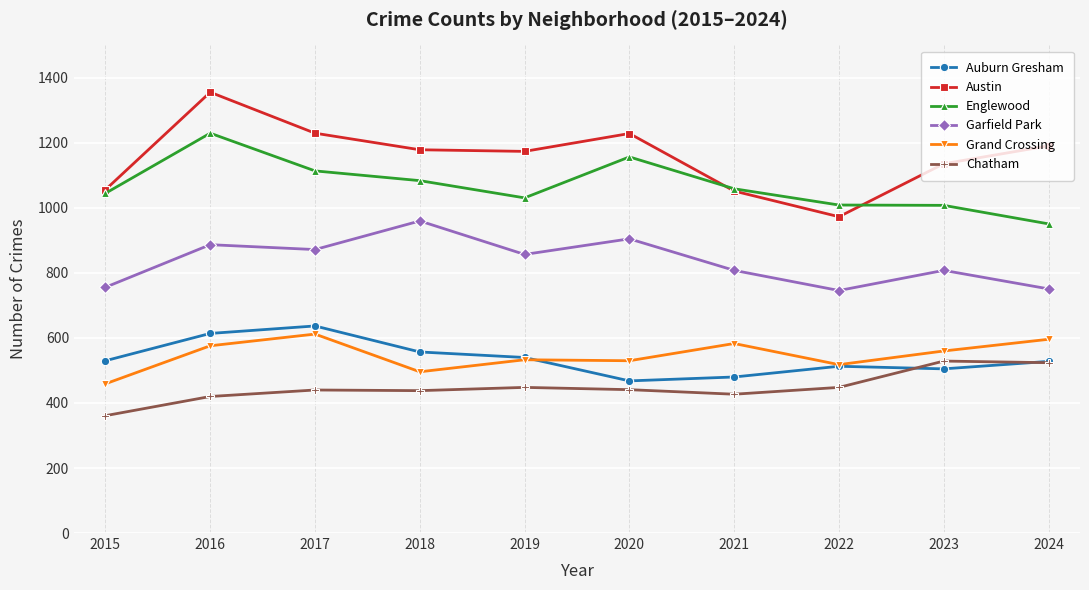

What is the difference between the maximum and minimum values in the Auburn Gresham series?

169